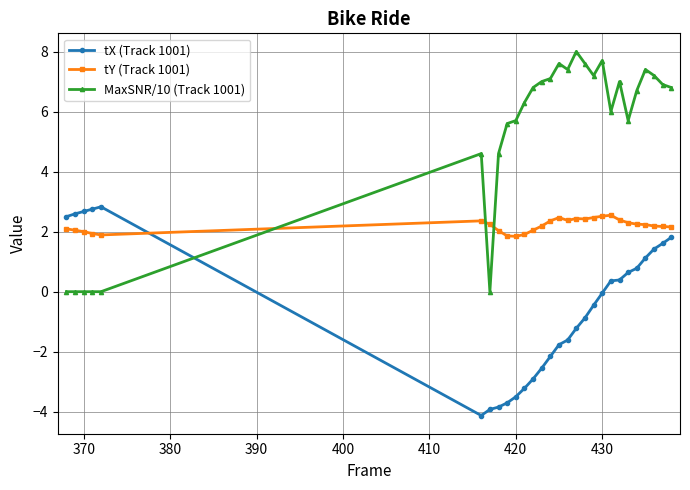

Does the chart display data point markers on the line(s)?

Yes